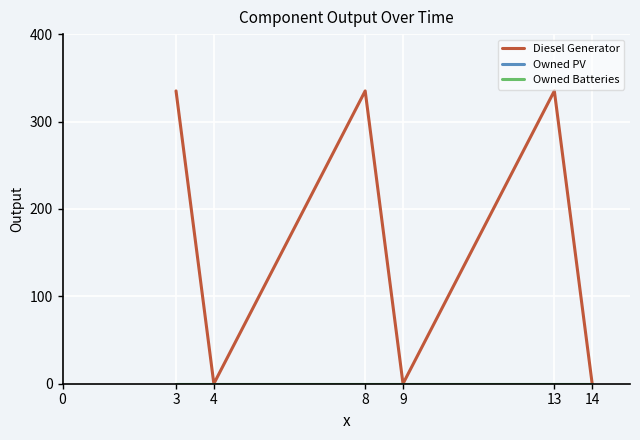

True or false: Owned PV and Diesel Generator intersect in this chart.

False